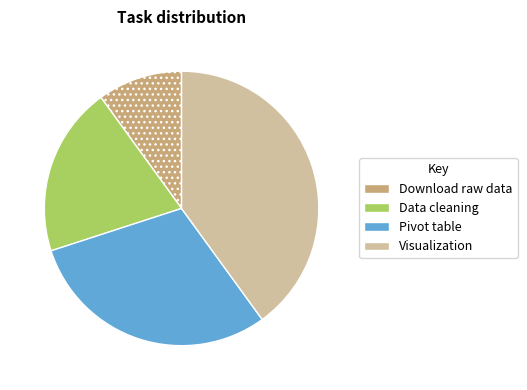

Which slice is the largest?

Visualization